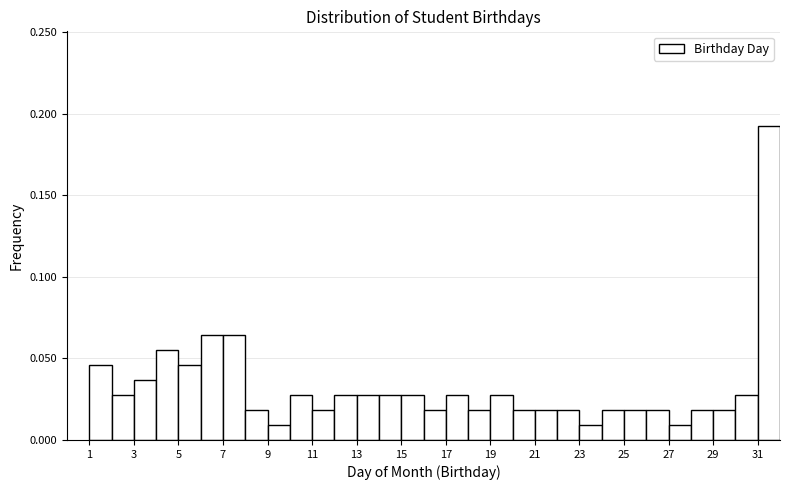

Reading left to right, list every bar in this chart as the range it spans on the x-axis followed by its height. The values are not printed on the chart, so give them approximately, as read against the axis.

1 to 2: 0.045
2 to 3: 0.030
3 to 4: 0.035
4 to 5: 0.055
5 to 6: 0.045
6 to 7: 0.065
7 to 8: 0.065
8 to 9: 0.020
9 to 10: 0.010
10 to 11: 0.030
11 to 12: 0.020
12 to 13: 0.030
13 to 14: 0.030
14 to 15: 0.030
15 to 16: 0.030
16 to 17: 0.020
17 to 18: 0.030
18 to 19: 0.020
19 to 20: 0.030
20 to 21: 0.020
21 to 22: 0.020
22 to 23: 0.020
23 to 24: 0.010
24 to 25: 0.020
25 to 26: 0.020
26 to 27: 0.020
27 to 28: 0.010
28 to 29: 0.020
29 to 30: 0.020
30 to 31: 0.030
31 to 32: 0.195